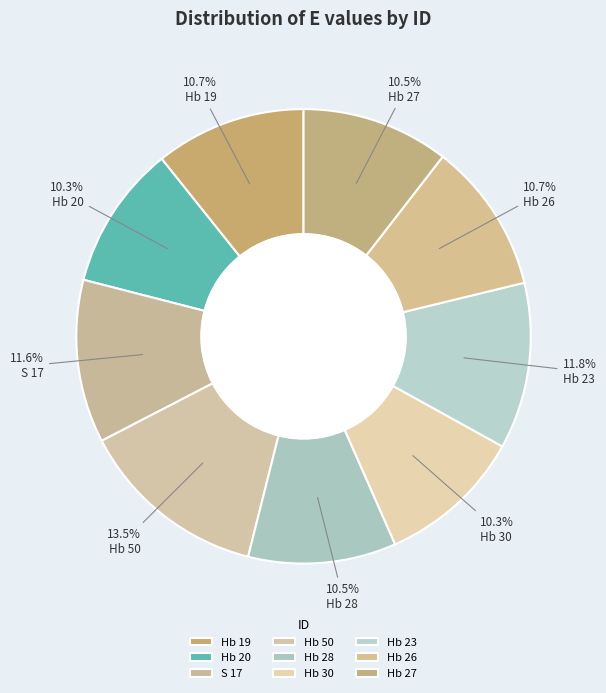

Is there a majority slice in this chart?

No